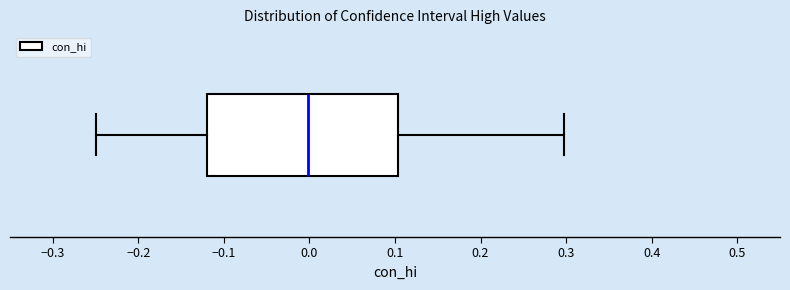

Read this box plot against the x-axis: the position of the median line, the range covered by the box, and the ends of both whiskers. The values are not printed on the chart, so give them approximately, as read against the axis.

median 0.00, box -0.12 to 0.10, whiskers -0.25 to 0.30